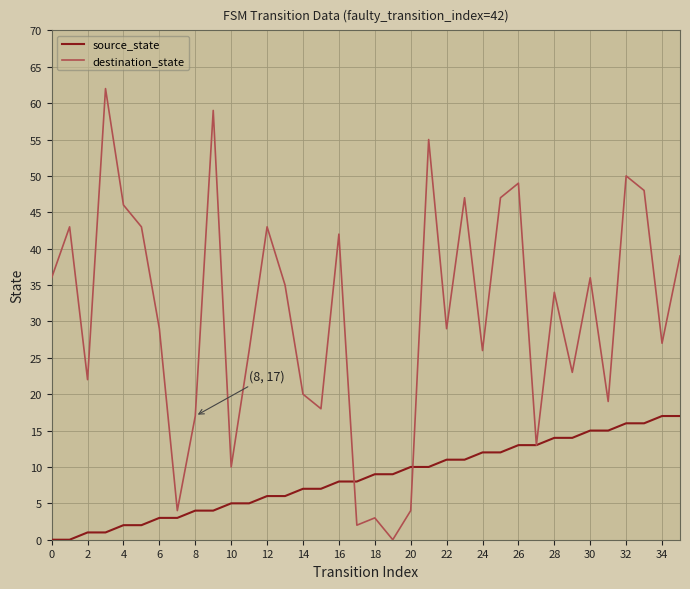

Which series has the widest spread of values?

destination_state